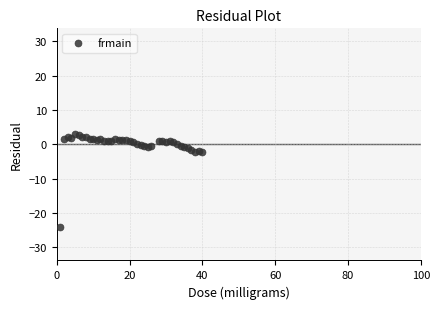

What is the range of X values (max minus min)?

39.0